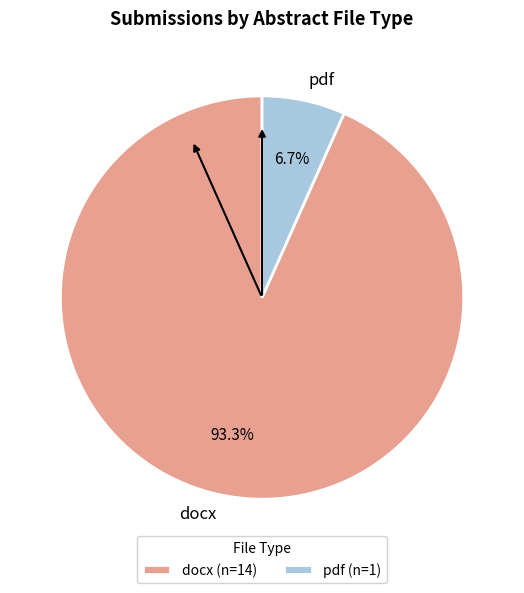

Does docx account for over 50% of the chart?

Yes